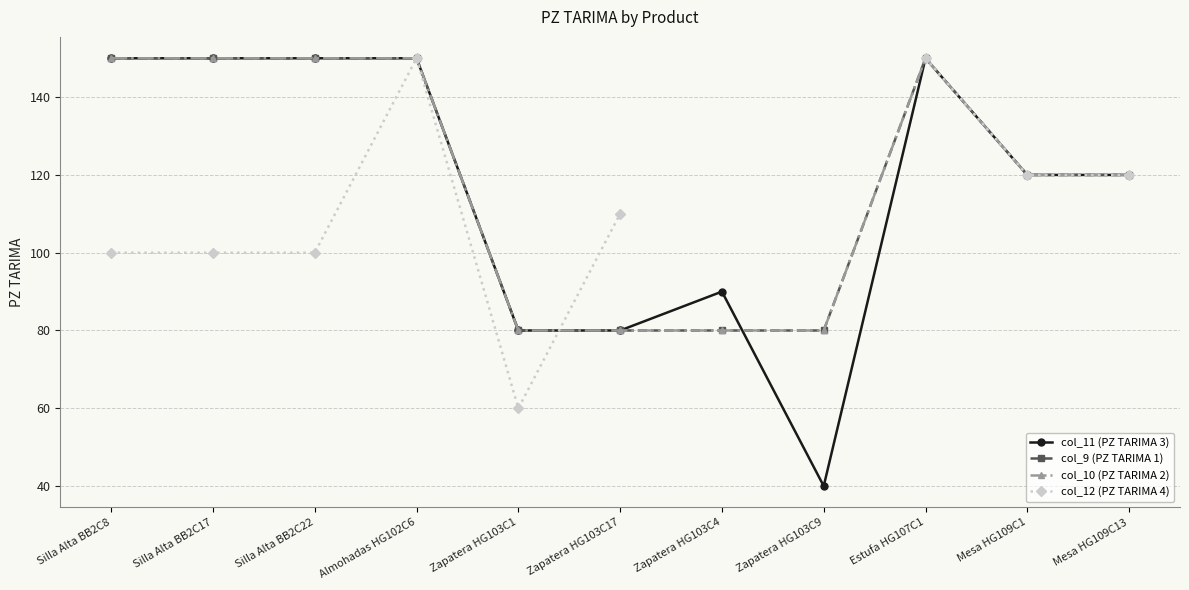

Does the chart display data point markers on the line(s)?

Yes